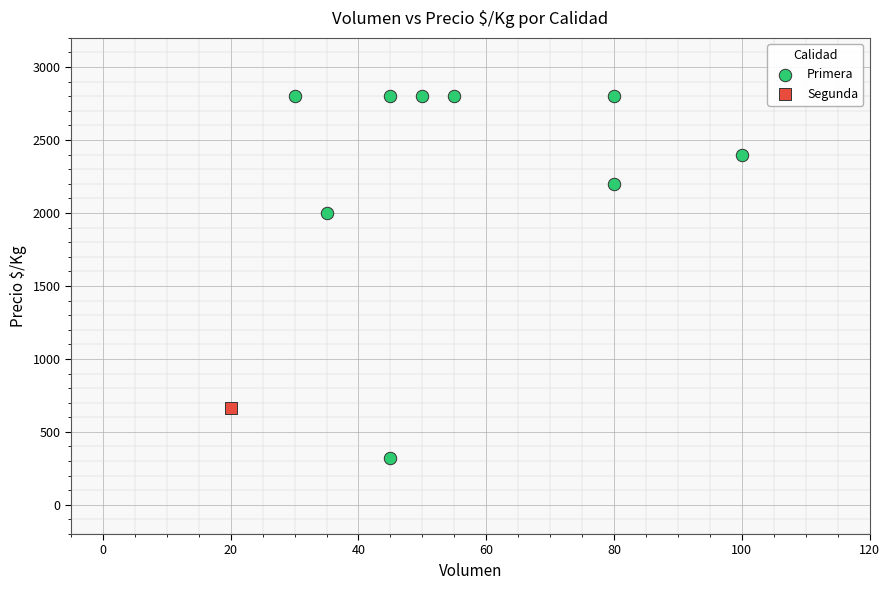

What are all the series names shown in the legend?

Primera, Segunda